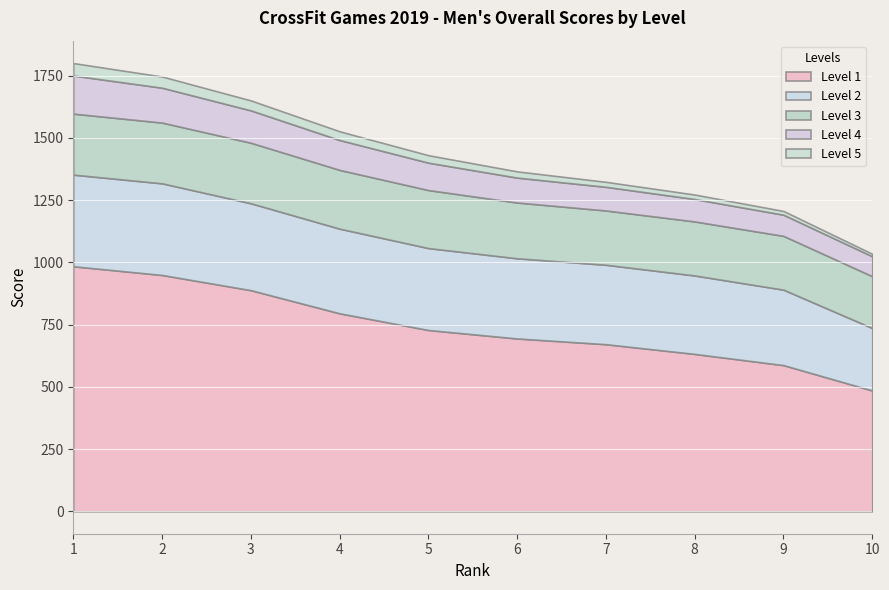

True or false: Level 4 and Level 1 intersect in this chart.

False